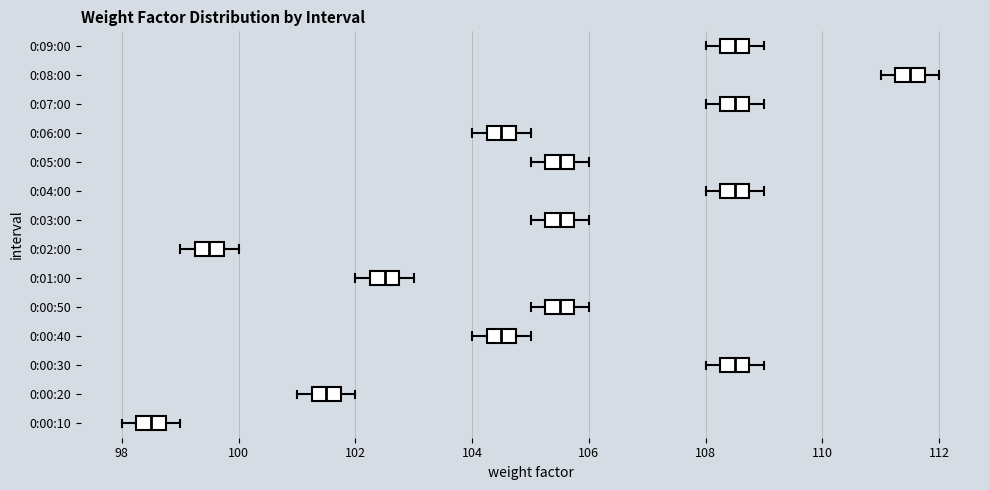

Reading bottom to top, read every box against the x-axis: the position of its median line, the range the box covers, and the ends of its whiskers. The values are not printed on the chart, so give them approximately, as read against the axis.

0:00:10: median 98.6, box 98.2 to 98.8, whiskers 98.0 to 99.0
0:00:20: median 101.6, box 101.2 to 101.8, whiskers 101.0 to 102.0
0:00:30: median 108.6, box 108.2 to 108.8, whiskers 108.0 to 109.0
0:00:40: median 104.6, box 104.2 to 104.8, whiskers 104.0 to 105.0
0:00:50: median 105.6, box 105.2 to 105.8, whiskers 105.0 to 106.0
0:01:00: median 102.6, box 102.2 to 102.8, whiskers 102.0 to 103.0
0:02:00: median 99.6, box 99.2 to 99.8, whiskers 99.0 to 100.0
0:03:00: median 105.6, box 105.2 to 105.8, whiskers 105.0 to 106.0
0:04:00: median 108.6, box 108.2 to 108.8, whiskers 108.0 to 109.0
0:05:00: median 105.6, box 105.2 to 105.8, whiskers 105.0 to 106.0
0:06:00: median 104.6, box 104.2 to 104.8, whiskers 104.0 to 105.0
0:07:00: median 108.6, box 108.2 to 108.8, whiskers 108.0 to 109.0
0:08:00: median 111.6, box 111.2 to 111.8, whiskers 111.0 to 112.0
0:09:00: median 108.6, box 108.2 to 108.8, whiskers 108.0 to 109.0